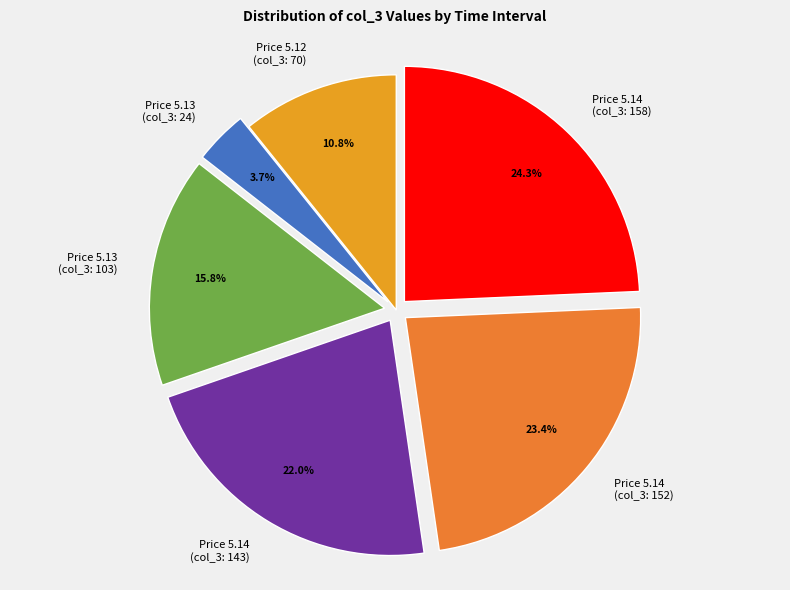

To the nearest percent, what is the difference between the largest and smallest slice percentages?

21%